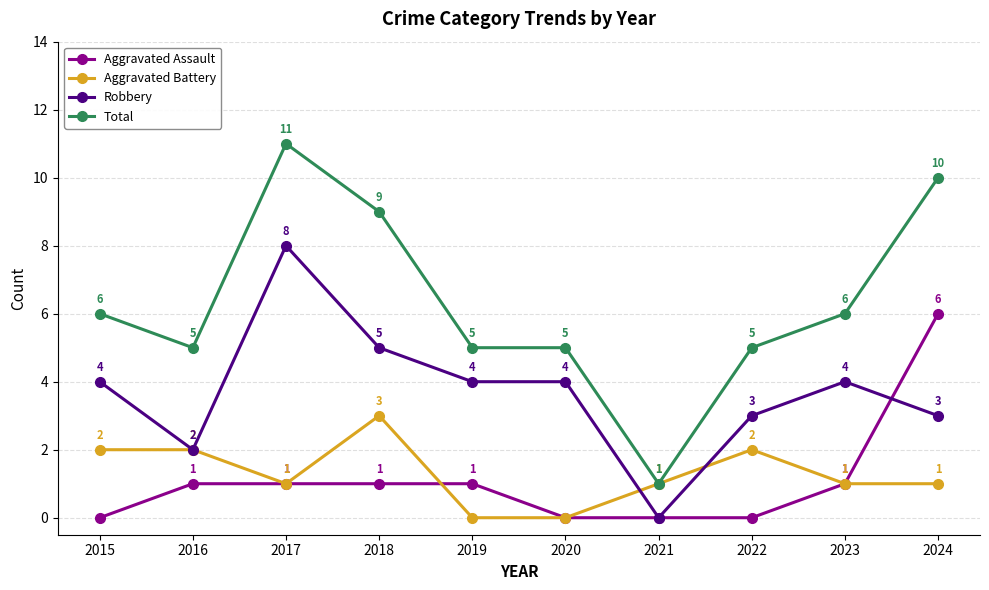

What is the spread (max minus min) of values at 2024?

9